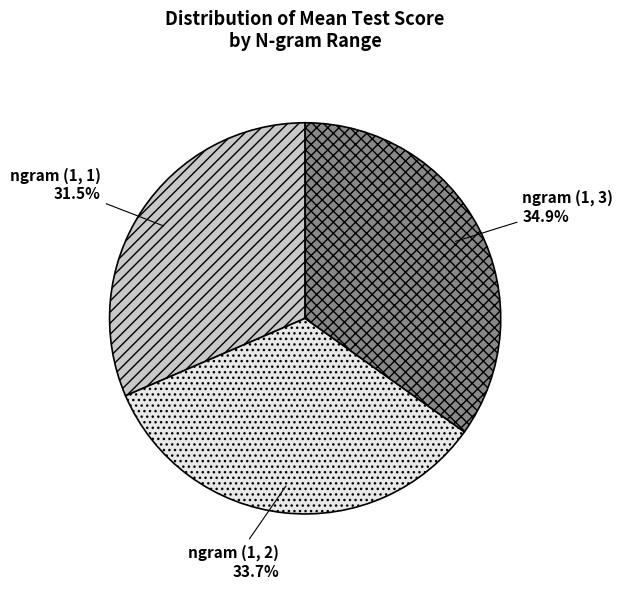

Count the number of slices in the pie.

3